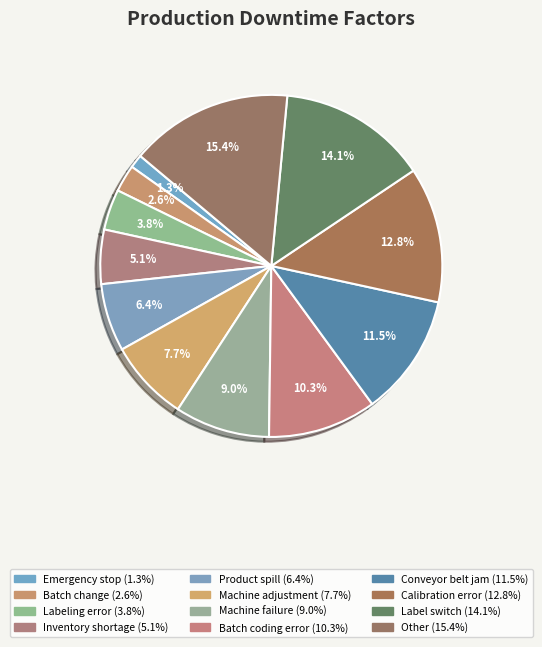

Count the number of slices in the pie.

12